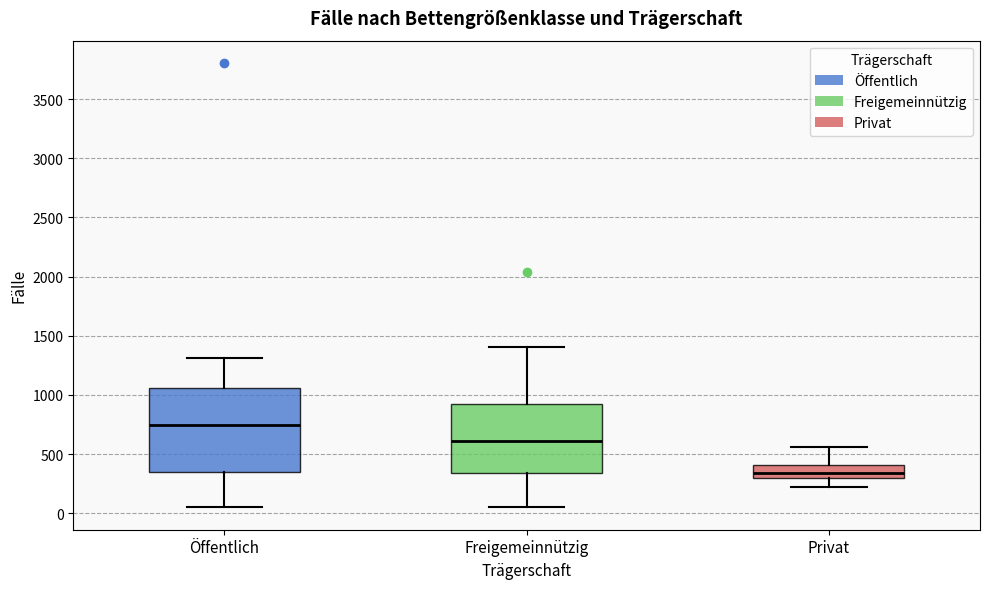

Reading left to right, transcribe this box plot: for each box, give where its median line is, the range the box spans, and where its two whiskers end, as read against the y-axis. The values are not printed on the chart, so give them approximately, as read against the axis.

Öffentlich: median 750, box 350 to 1050, whiskers 50 to 1300
Freigemeinnützig: median 600, box 350 to 900, whiskers 50 to 1400
Privat: median 350, box 300 to 400, whiskers 250 to 550